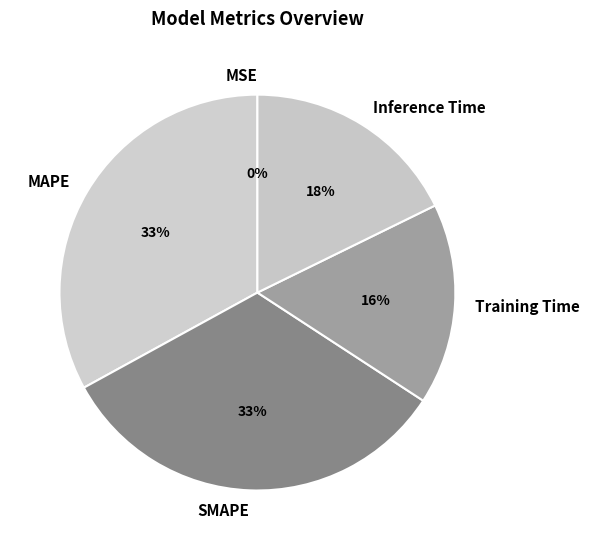

The Training Time slice represents 16% of the pie. True or false?

True